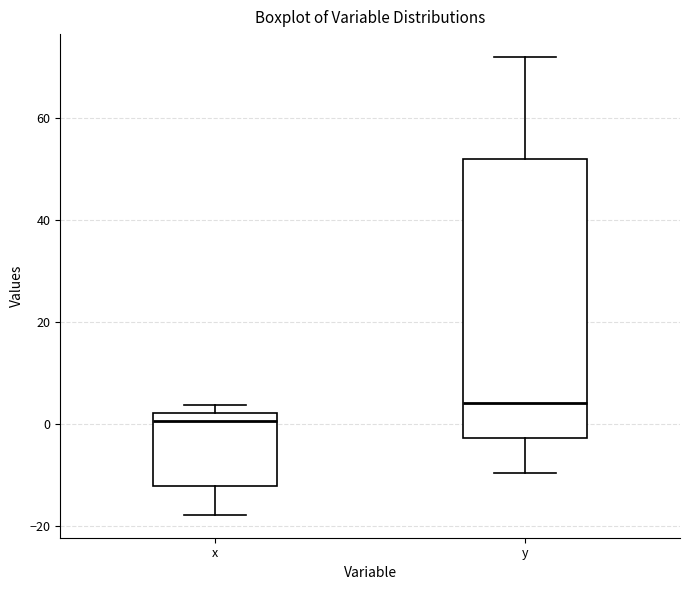

Which box is the tallest, from its lower edge to its upper edge?

y